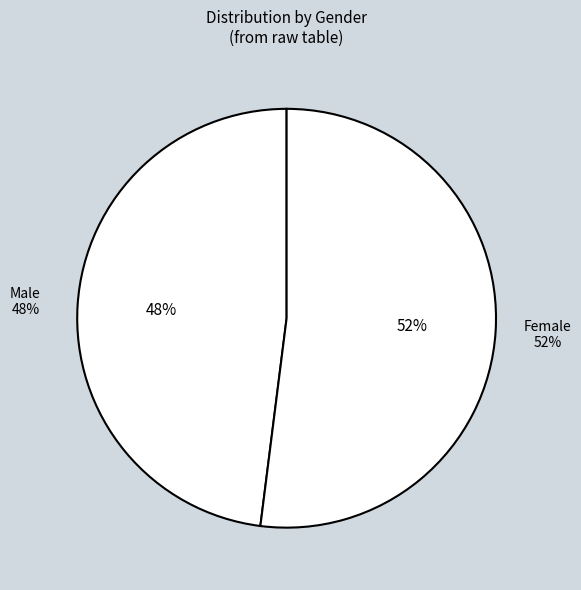

To the nearest percent, what is the difference between the Male and Female slice percentages?

4%